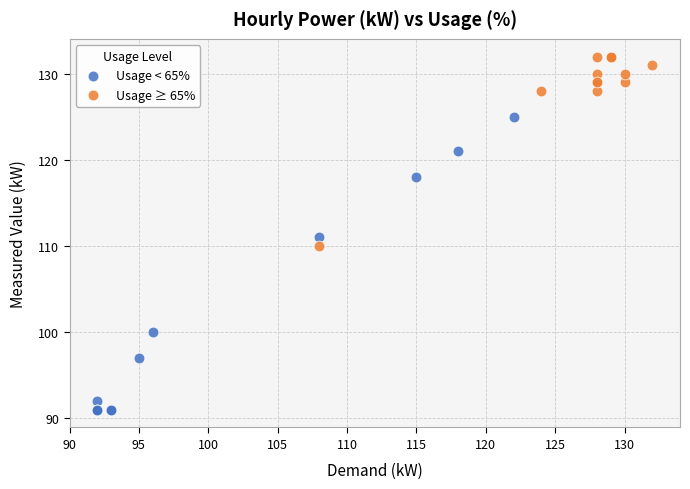

Which series has the widest spread of Y values?

Usage < 65%